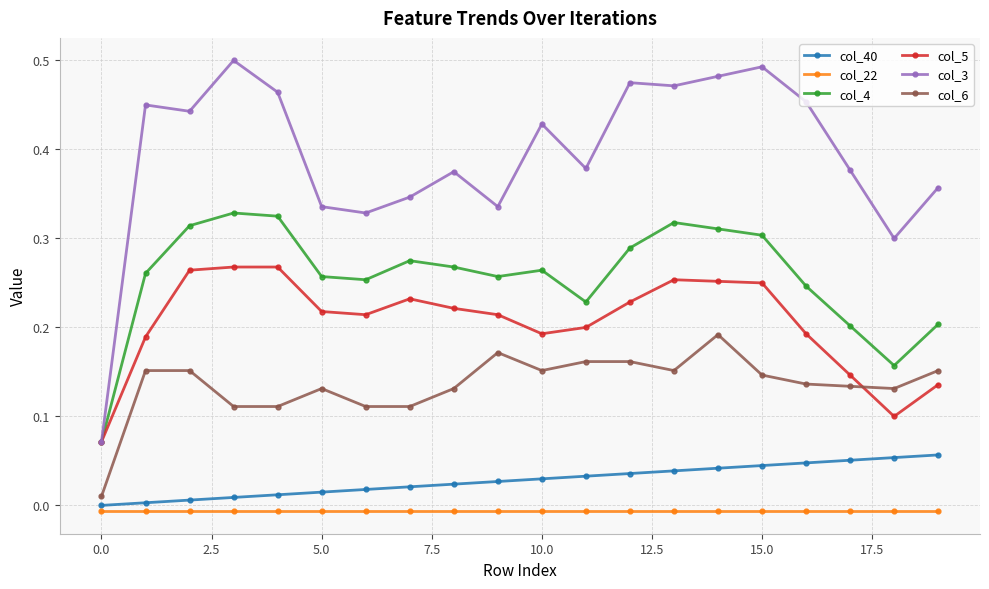

Which series has the largest range (max minus min)?

col_3